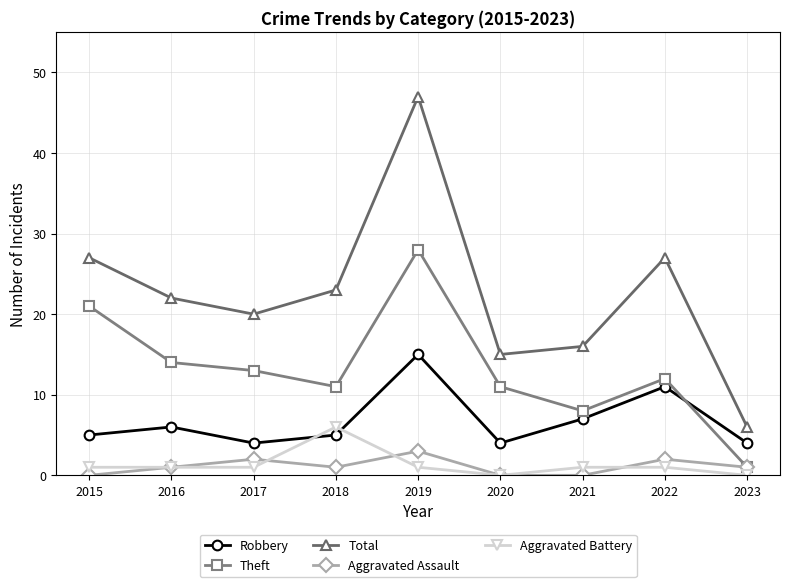

What is the greatest value displayed?

47